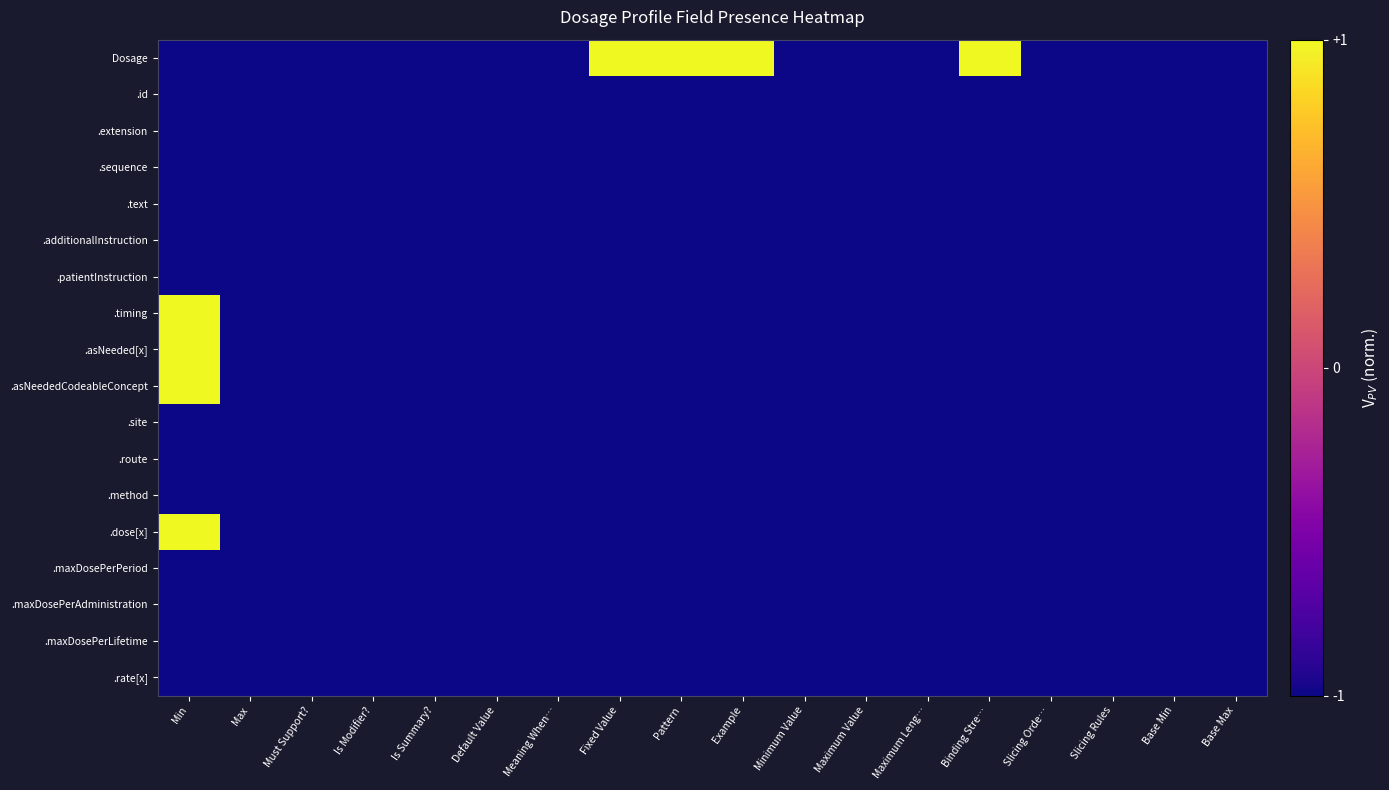

Reading left to right, transcribe all the data shown in this chart.

Dosage: Min=-1	Max=-1	Must Support?=-1	Is Modifier?=-1	Is Summary?=-1	Default Value=-1	Meaning When…=-1	Fixed Value=1	Pattern=1	Example=1	Minimum Value=-1	Maximum Value=-1	Maximum Leng…=-1	Binding Stre…=1	Slicing Orde…=-1	Slicing Rules=-1	Base Min=-1	Base Max=-1
.id: Min=-1	Max=-1	Must Support?=-1	Is Modifier?=-1	Is Summary?=-1	Default Value=-1	Meaning When…=-1	Fixed Value=-1	Pattern=-1	Example=-1	Minimum Value=-1	Maximum Value=-1	Maximum Leng…=-1	Binding Stre…=-1	Slicing Orde…=-1	Slicing Rules=-1	Base Min=-1	Base Max=-1
.extension: Min=-1	Max=-1	Must Support?=-1	Is Modifier?=-1	Is Summary?=-1	Default Value=-1	Meaning When…=-1	Fixed Value=-1	Pattern=-1	Example=-1	Minimum Value=-1	Maximum Value=-1	Maximum Leng…=-1	Binding Stre…=-1	Slicing Orde…=-1	Slicing Rules=-1	Base Min=-1	Base Max=-1
.sequence: Min=-1	Max=-1	Must Support?=-1	Is Modifier?=-1	Is Summary?=-1	Default Value=-1	Meaning When…=-1	Fixed Value=-1	Pattern=-1	Example=-1	Minimum Value=-1	Maximum Value=-1	Maximum Leng…=-1	Binding Stre…=-1	Slicing Orde…=-1	Slicing Rules=-1	Base Min=-1	Base Max=-1
.text: Min=-1	Max=-1	Must Support?=-1	Is Modifier?=-1	Is Summary?=-1	Default Value=-1	Meaning When…=-1	Fixed Value=-1	Pattern=-1	Example=-1	Minimum Value=-1	Maximum Value=-1	Maximum Leng…=-1	Binding Stre…=-1	Slicing Orde…=-1	Slicing Rules=-1	Base Min=-1	Base Max=-1
.additionalInstruction: Min=-1	Max=-1	Must Support?=-1	Is Modifier?=-1	Is Summary?=-1	Default Value=-1	Meaning When…=-1	Fixed Value=-1	Pattern=-1	Example=-1	Minimum Value=-1	Maximum Value=-1	Maximum Leng…=-1	Binding Stre…=-1	Slicing Orde…=-1	Slicing Rules=-1	Base Min=-1	Base Max=-1
.patientInstruction: Min=-1	Max=-1	Must Support?=-1	Is Modifier?=-1	Is Summary?=-1	Default Value=-1	Meaning When…=-1	Fixed Value=-1	Pattern=-1	Example=-1	Minimum Value=-1	Maximum Value=-1	Maximum Leng…=-1	Binding Stre…=-1	Slicing Orde…=-1	Slicing Rules=-1	Base Min=-1	Base Max=-1
.timing: Min=1	Max=-1	Must Support?=-1	Is Modifier?=-1	Is Summary?=-1	Default Value=-1	Meaning When…=-1	Fixed Value=-1	Pattern=-1	Example=-1	Minimum Value=-1	Maximum Value=-1	Maximum Leng…=-1	Binding Stre…=-1	Slicing Orde…=-1	Slicing Rules=-1	Base Min=-1	Base Max=-1
.asNeeded[x]: Min=1	Max=-1	Must Support?=-1	Is Modifier?=-1	Is Summary?=-1	Default Value=-1	Meaning When…=-1	Fixed Value=-1	Pattern=-1	Example=-1	Minimum Value=-1	Maximum Value=-1	Maximum Leng…=-1	Binding Stre…=-1	Slicing Orde…=-1	Slicing Rules=-1	Base Min=-1	Base Max=-1
.asNeededCodeableConcept: Min=1	Max=-1	Must Support?=-1	Is Modifier?=-1	Is Summary?=-1	Default Value=-1	Meaning When…=-1	Fixed Value=-1	Pattern=-1	Example=-1	Minimum Value=-1	Maximum Value=-1	Maximum Leng…=-1	Binding Stre…=-1	Slicing Orde…=-1	Slicing Rules=-1	Base Min=-1	Base Max=-1
.site: Min=-1	Max=-1	Must Support?=-1	Is Modifier?=-1	Is Summary?=-1	Default Value=-1	Meaning When…=-1	Fixed Value=-1	Pattern=-1	Example=-1	Minimum Value=-1	Maximum Value=-1	Maximum Leng…=-1	Binding Stre…=-1	Slicing Orde…=-1	Slicing Rules=-1	Base Min=-1	Base Max=-1
.route: Min=-1	Max=-1	Must Support?=-1	Is Modifier?=-1	Is Summary?=-1	Default Value=-1	Meaning When…=-1	Fixed Value=-1	Pattern=-1	Example=-1	Minimum Value=-1	Maximum Value=-1	Maximum Leng…=-1	Binding Stre…=-1	Slicing Orde…=-1	Slicing Rules=-1	Base Min=-1	Base Max=-1
.method: Min=-1	Max=-1	Must Support?=-1	Is Modifier?=-1	Is Summary?=-1	Default Value=-1	Meaning When…=-1	Fixed Value=-1	Pattern=-1	Example=-1	Minimum Value=-1	Maximum Value=-1	Maximum Leng…=-1	Binding Stre…=-1	Slicing Orde…=-1	Slicing Rules=-1	Base Min=-1	Base Max=-1
.dose[x]: Min=1	Max=-1	Must Support?=-1	Is Modifier?=-1	Is Summary?=-1	Default Value=-1	Meaning When…=-1	Fixed Value=-1	Pattern=-1	Example=-1	Minimum Value=-1	Maximum Value=-1	Maximum Leng…=-1	Binding Stre…=-1	Slicing Orde…=-1	Slicing Rules=-1	Base Min=-1	Base Max=-1
.maxDosePerPeriod: Min=-1	Max=-1	Must Support?=-1	Is Modifier?=-1	Is Summary?=-1	Default Value=-1	Meaning When…=-1	Fixed Value=-1	Pattern=-1	Example=-1	Minimum Value=-1	Maximum Value=-1	Maximum Leng…=-1	Binding Stre…=-1	Slicing Orde…=-1	Slicing Rules=-1	Base Min=-1	Base Max=-1
.maxDosePerAdministration: Min=-1	Max=-1	Must Support?=-1	Is Modifier?=-1	Is Summary?=-1	Default Value=-1	Meaning When…=-1	Fixed Value=-1	Pattern=-1	Example=-1	Minimum Value=-1	Maximum Value=-1	Maximum Leng…=-1	Binding Stre…=-1	Slicing Orde…=-1	Slicing Rules=-1	Base Min=-1	Base Max=-1
.maxDosePerLifetime: Min=-1	Max=-1	Must Support?=-1	Is Modifier?=-1	Is Summary?=-1	Default Value=-1	Meaning When…=-1	Fixed Value=-1	Pattern=-1	Example=-1	Minimum Value=-1	Maximum Value=-1	Maximum Leng…=-1	Binding Stre…=-1	Slicing Orde…=-1	Slicing Rules=-1	Base Min=-1	Base Max=-1
.rate[x]: Min=-1	Max=-1	Must Support?=-1	Is Modifier?=-1	Is Summary?=-1	Default Value=-1	Meaning When…=-1	Fixed Value=-1	Pattern=-1	Example=-1	Minimum Value=-1	Maximum Value=-1	Maximum Leng…=-1	Binding Stre…=-1	Slicing Orde…=-1	Slicing Rules=-1	Base Min=-1	Base Max=-1